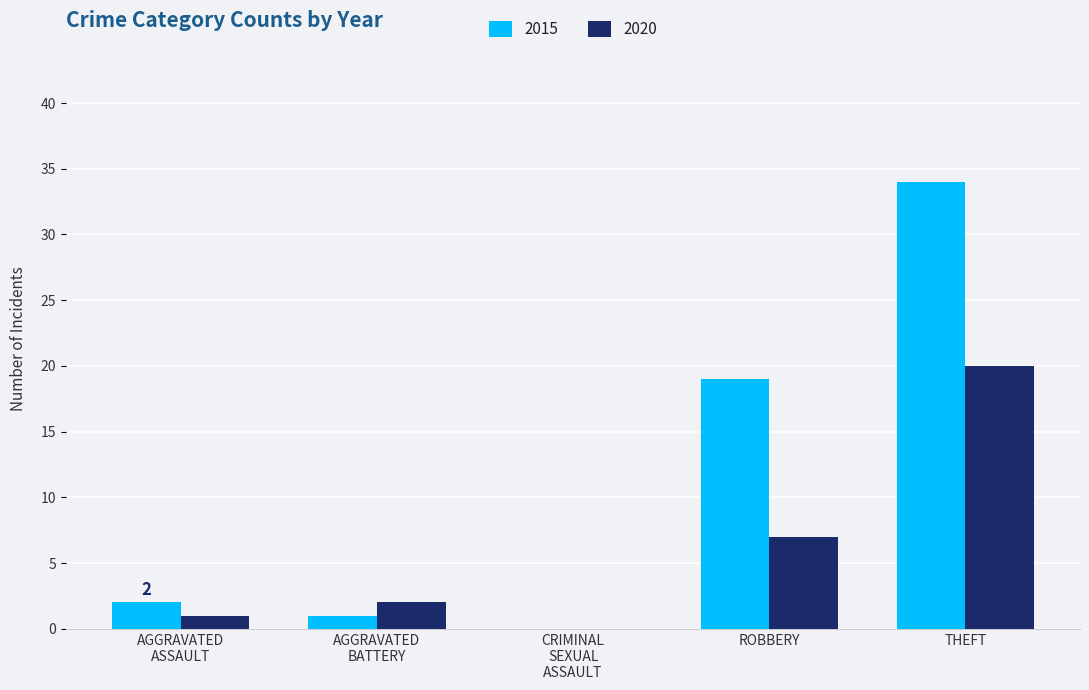

True or false: 2020 has a value of 34 at THEFT.

False